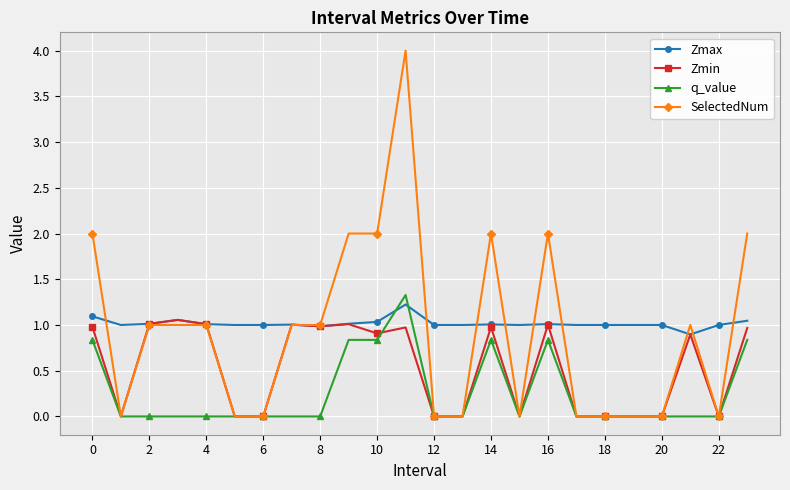

True or false: Zmax has more than 0 interior local peaks.

True